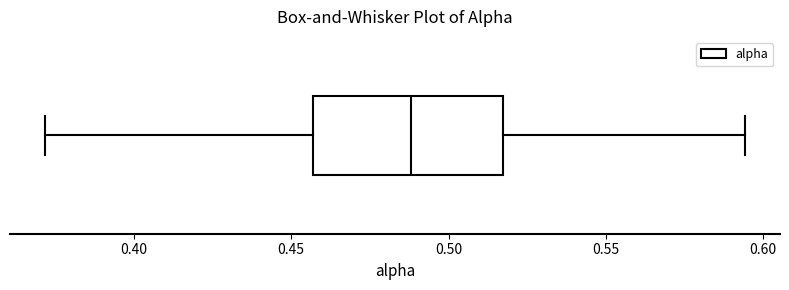

Where is the left edge of the box on the x-axis? The values are not printed on the chart, so give them approximately, as read against the axis.

0.455